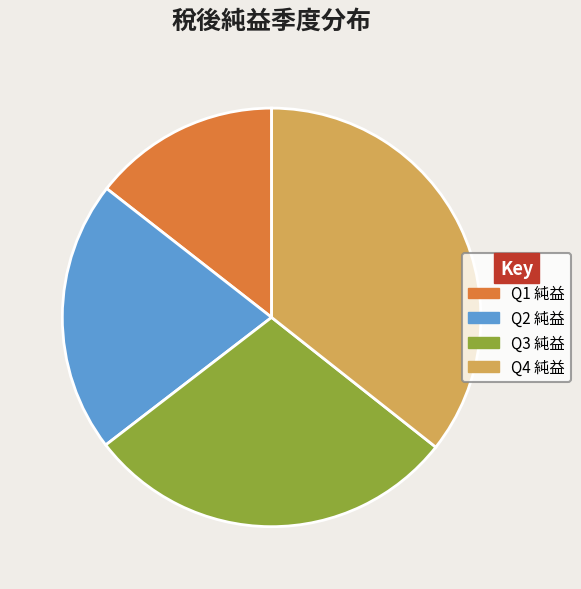

Do Q2 純益 and Q4 純益 together represent more than half of the pie?

Yes